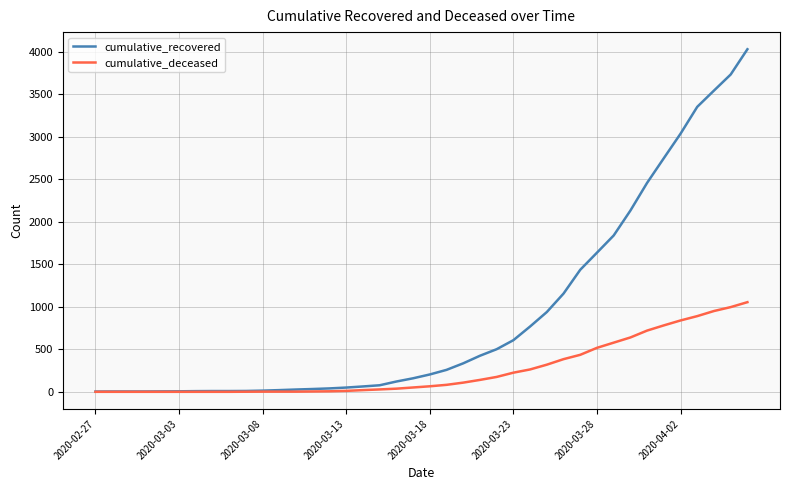

Which series has the largest total across all categories?

cumulative_recovered